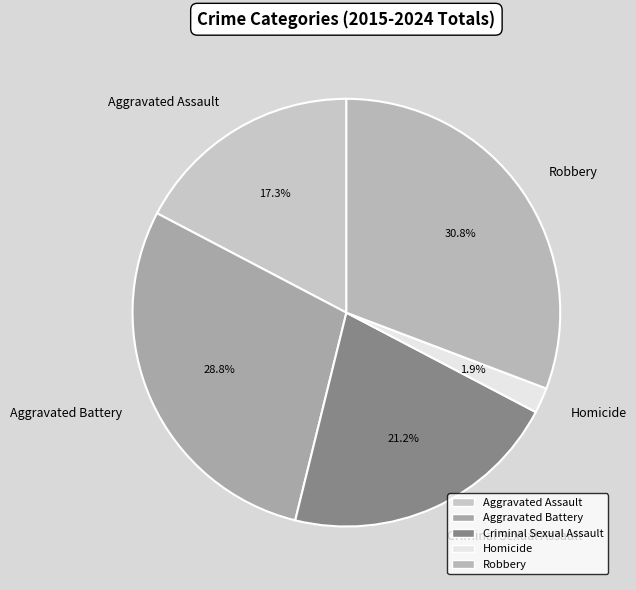

Does Aggravated Assault represent more than half of the total?

No